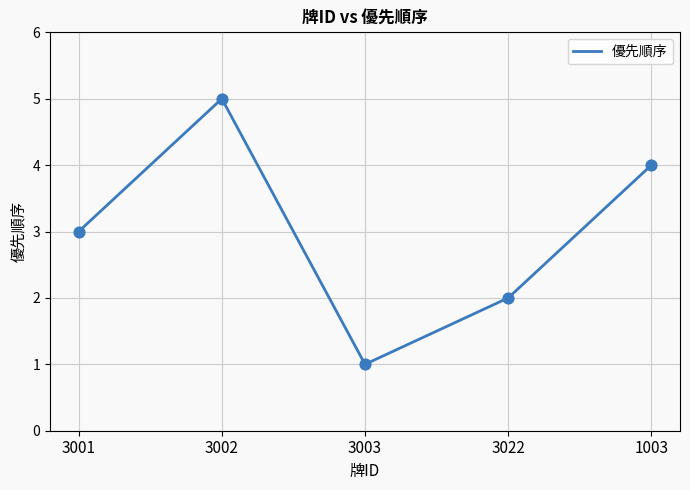

What is the change in value from 3001 to 3022?

-1